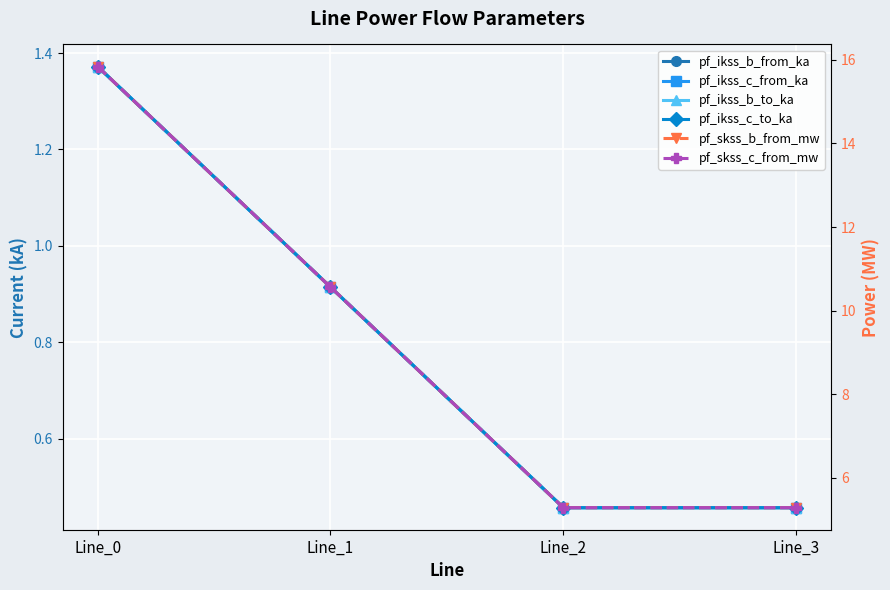

What is the value of the pf_ikss_b_from_ka point at the 2nd from the left?

0.9